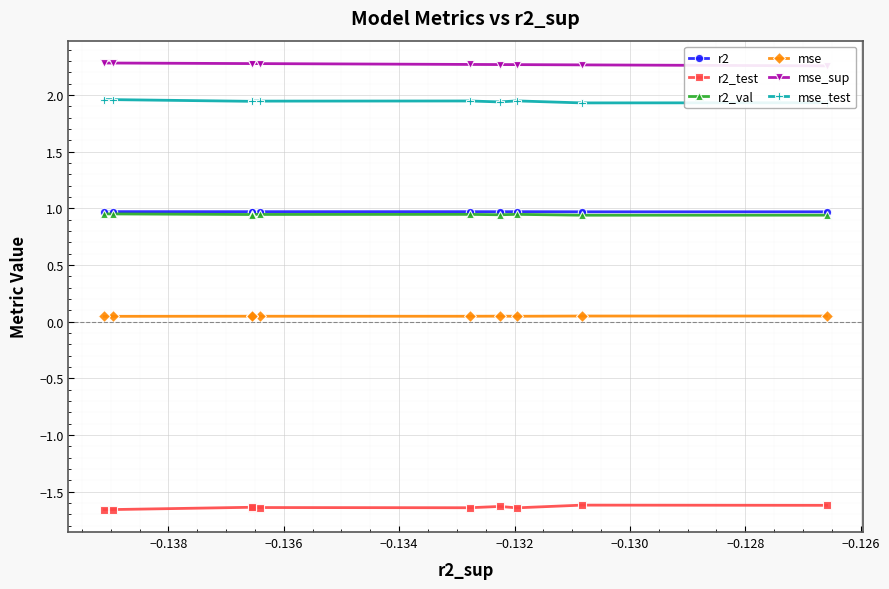

Which series has the largest range (max minus min)?

r2_test